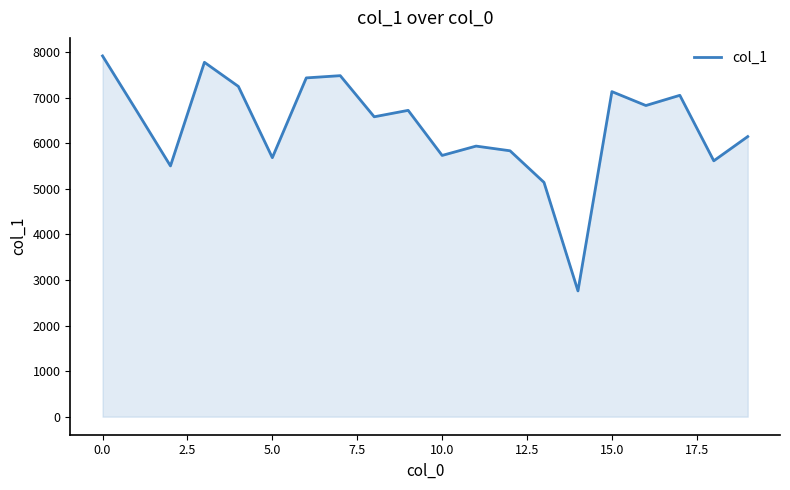

What is the smallest value displayed?

2759